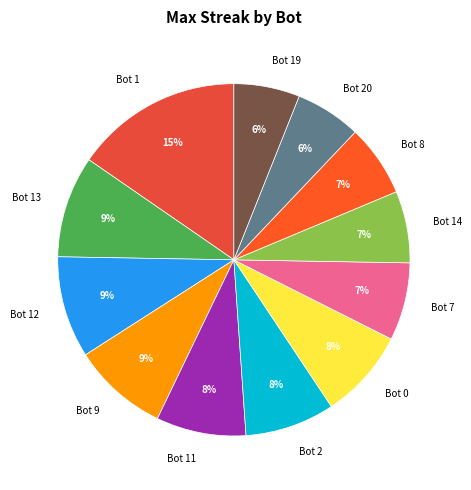

Count the number of slices in the pie.

12